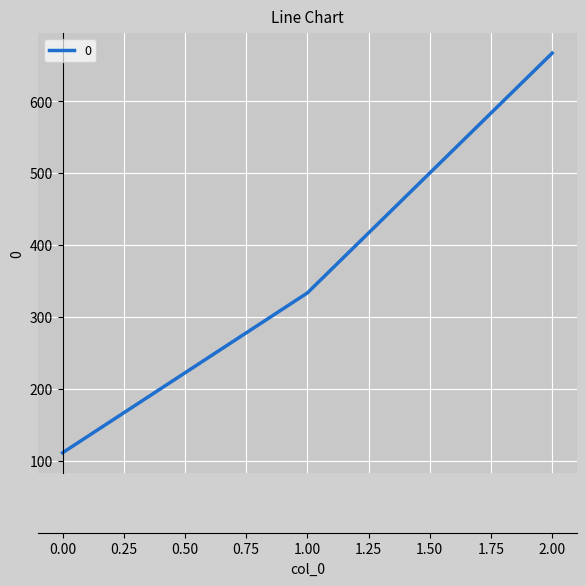

What is the maximum value shown in the chart?

666.7